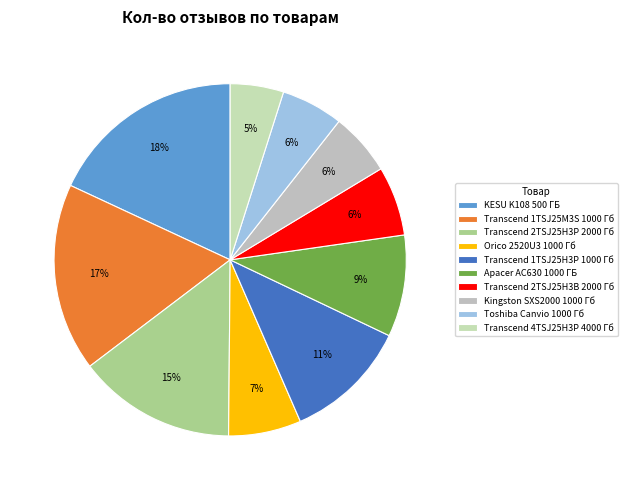

Is there any slice that represents more than half of the pie?

No